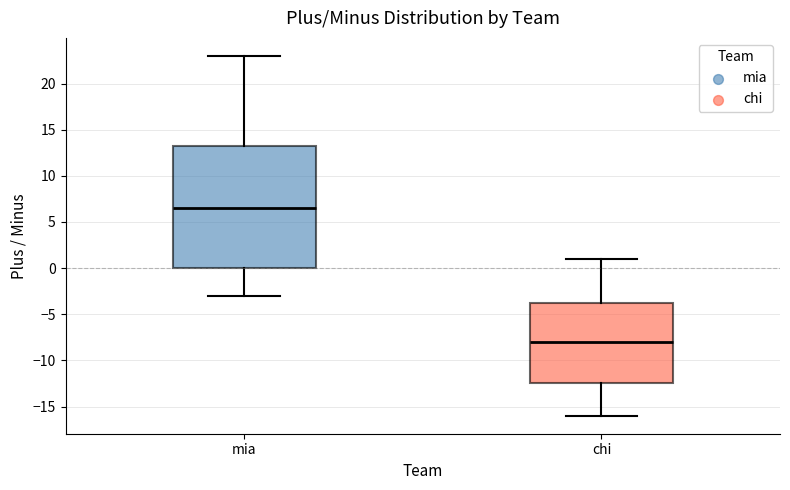

Reading left to right, transcribe this box plot: for each box, give where its median line is, the range the box spans, and where its two whiskers end, as read against the y-axis. The values are not printed on the chart, so give them approximately, as read against the axis.

mia: median 6.5, box 0.0 to 13.5, whiskers -3.0 to 23.0
chi: median -8.0, box -12.5 to -3.5, whiskers -16.0 to 1.0